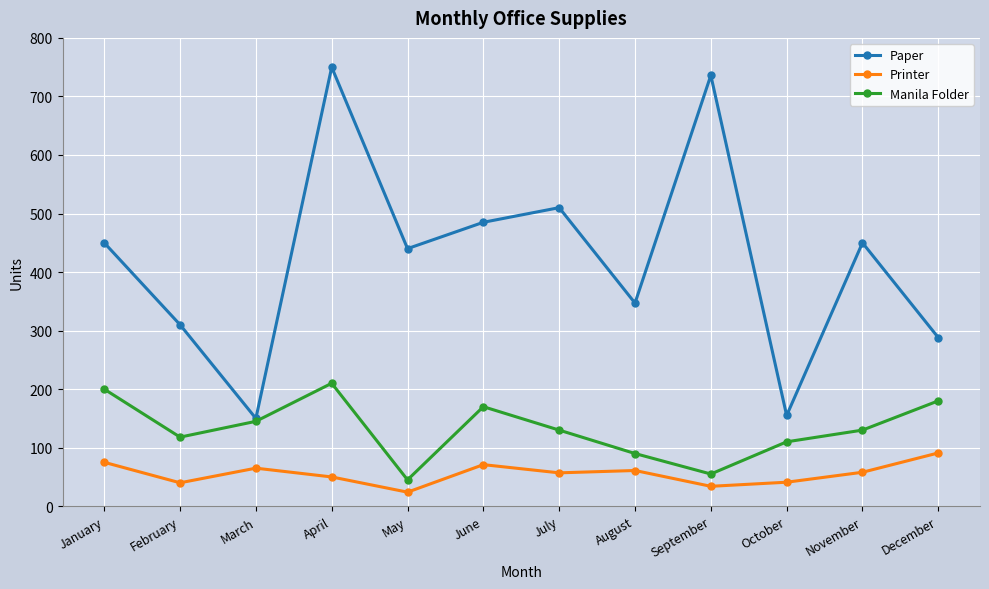

How many series are shown in this chart?

3